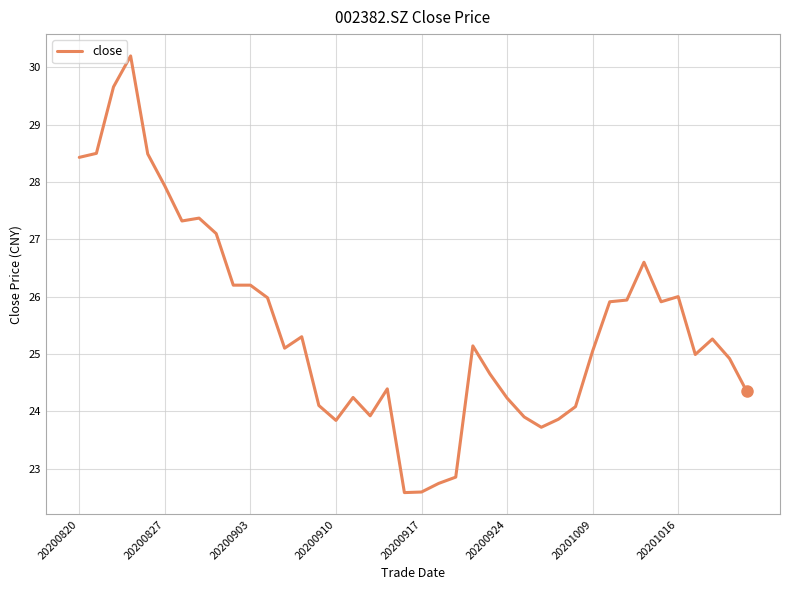

What is the average value?

25.5